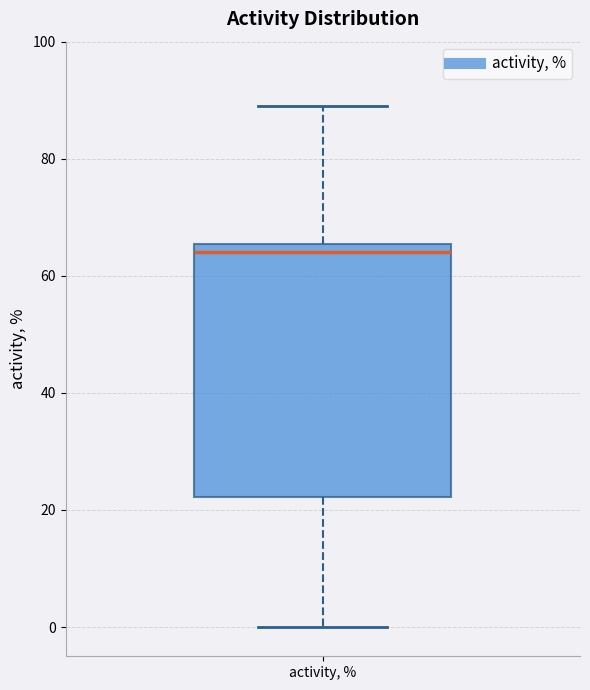

Read this box plot against the y-axis: the position of the median line, the range covered by the box, and the ends of both whiskers. The values are not printed on the chart, so give them approximately, as read against the axis.

median 64, box 22 to 66, whiskers 0 to 90